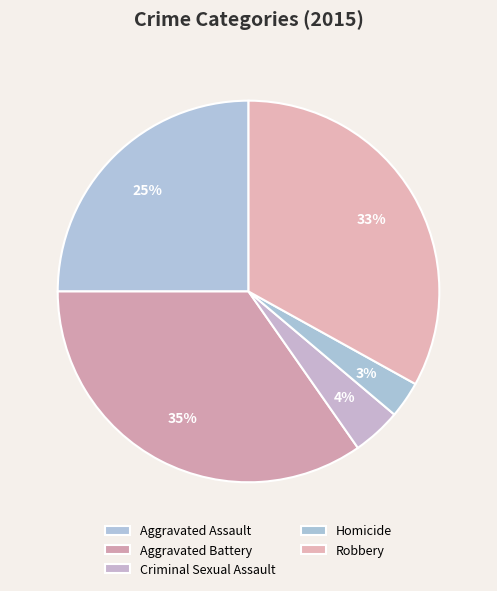

Do Aggravated Battery and Aggravated Assault together represent more than half of the pie?

Yes